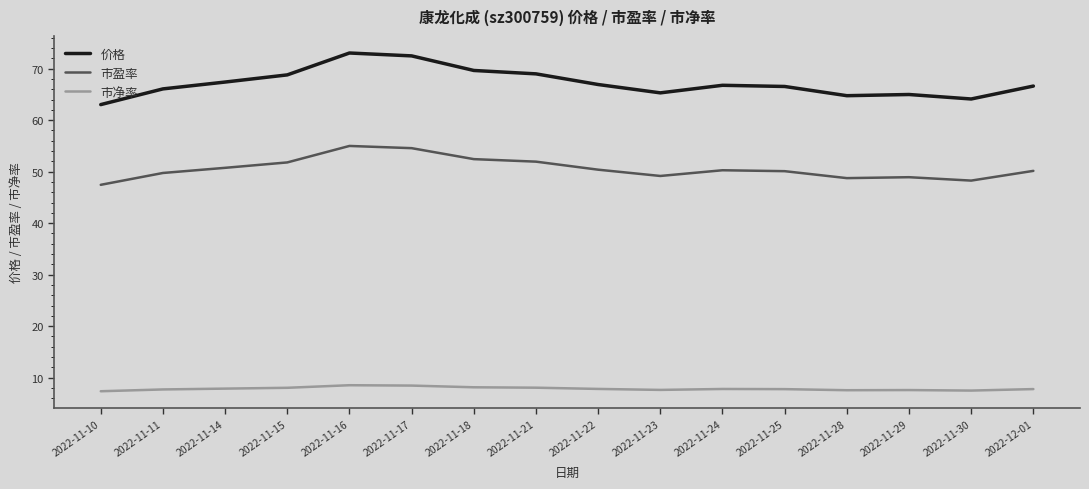

Which series has the largest total across all categories?

价格